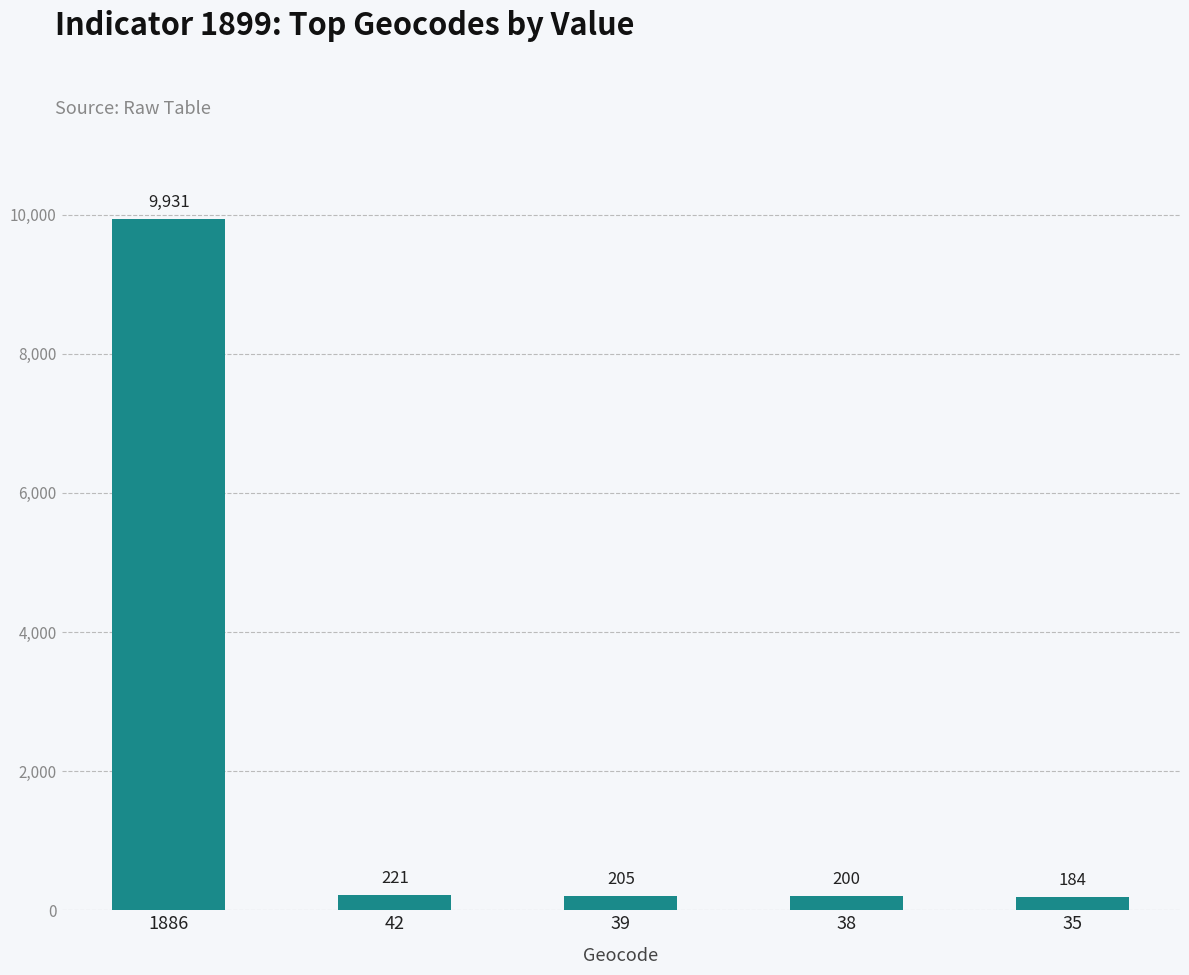

Reading left to right, transcribe all the data shown in this chart.

9931	221	205	200	184